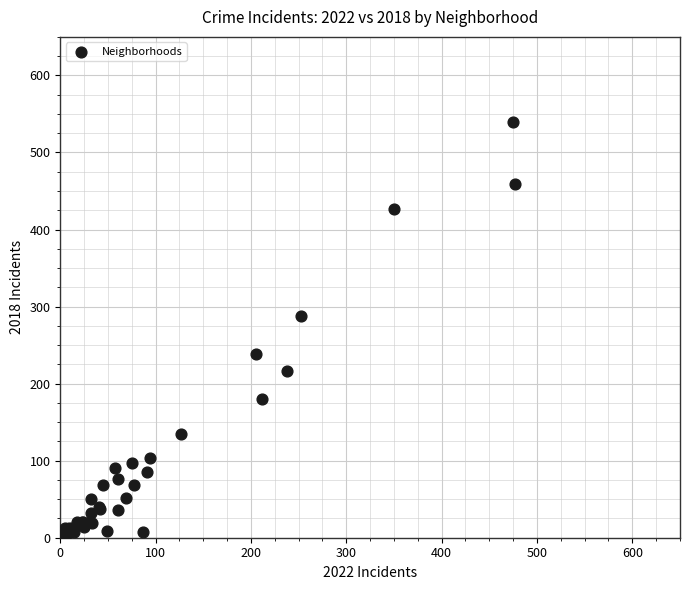

What Y value in the scatter plot is closest to 271?

288